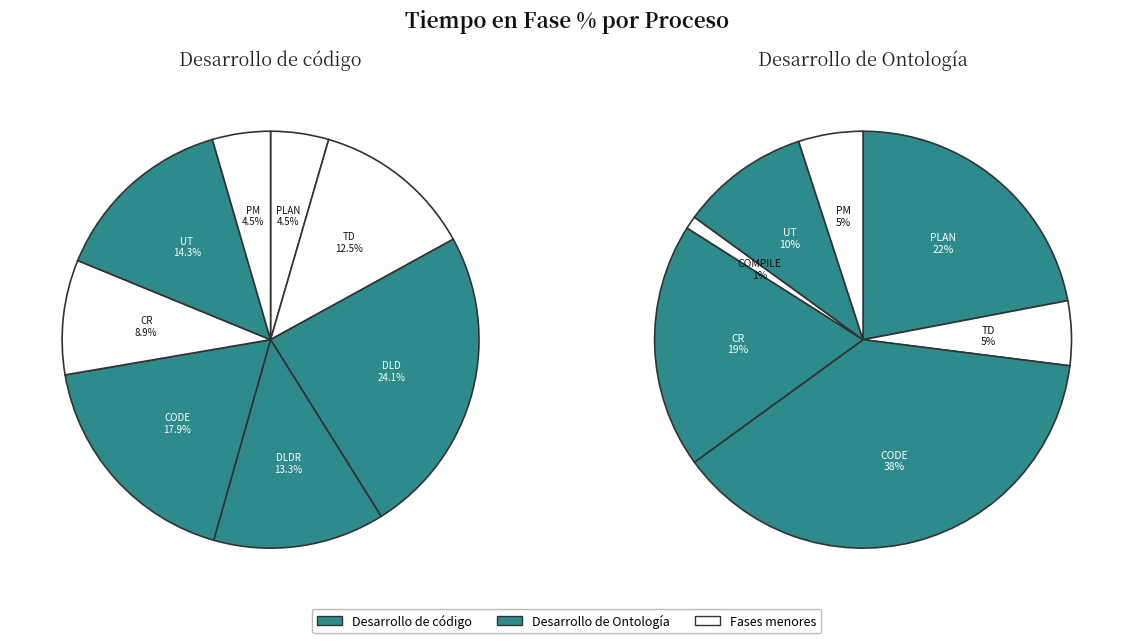

How many slices are in this pie chart?

8